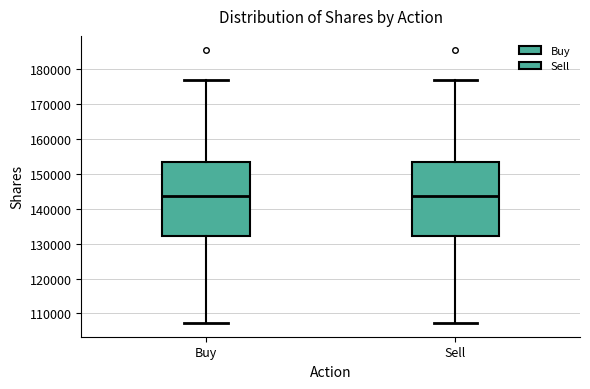

Reading left to right, transcribe this box plot: for each box, give where its median line is, the range the box spans, and where its two whiskers end, as read against the y-axis. The values are not printed on the chart, so give them approximately, as read against the axis.

Buy: median 144000, box 132000 to 153000, whiskers 107000 to 177000
Sell: median 144000, box 132000 to 153000, whiskers 107000 to 177000